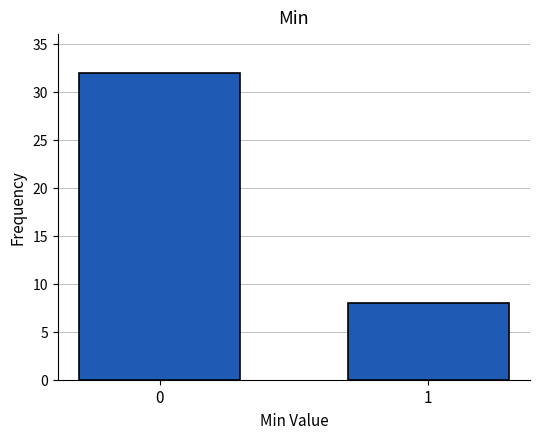

Reading left to right, extract all data points from this chart.

32	8